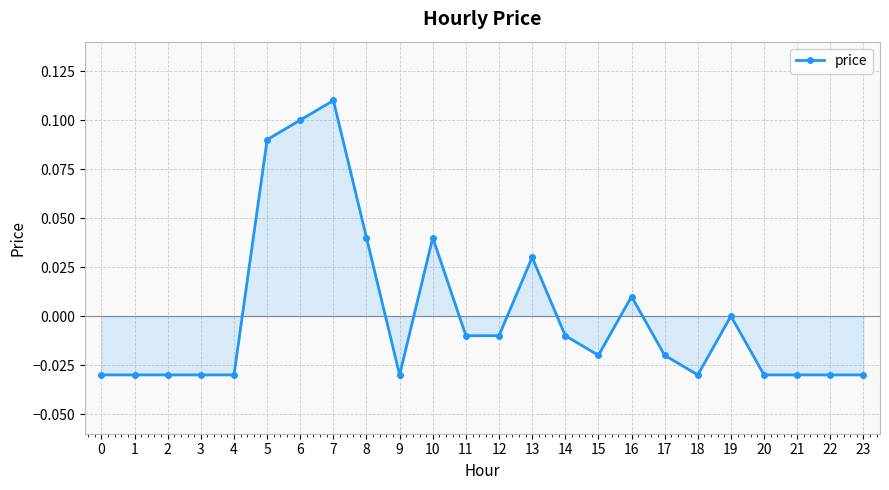

True or false: there are more than 1 points higher than both neighbors.

True